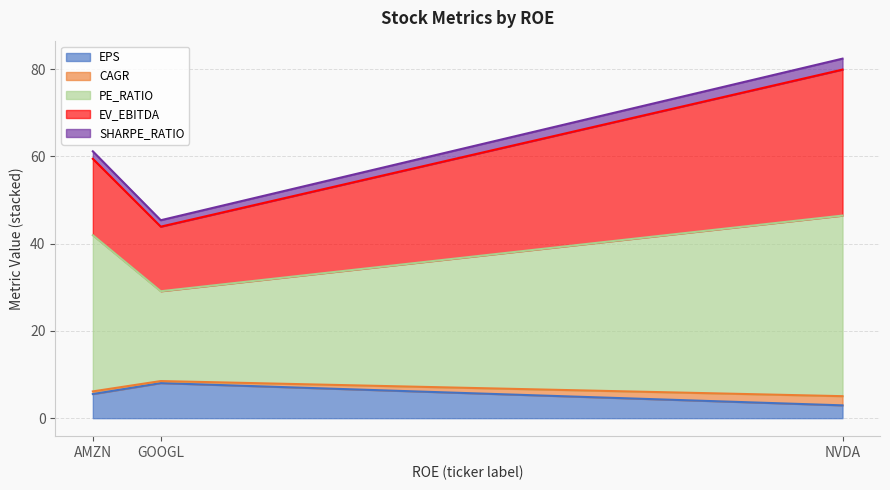

What position from the left is AMZN?

1